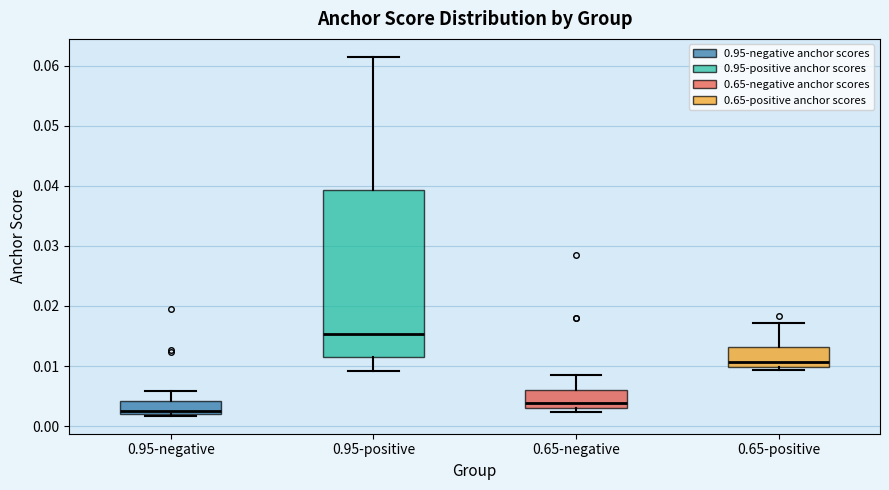

Comparing the boxes themselves (not the whiskers), which one is the tallest?

0.95-positive